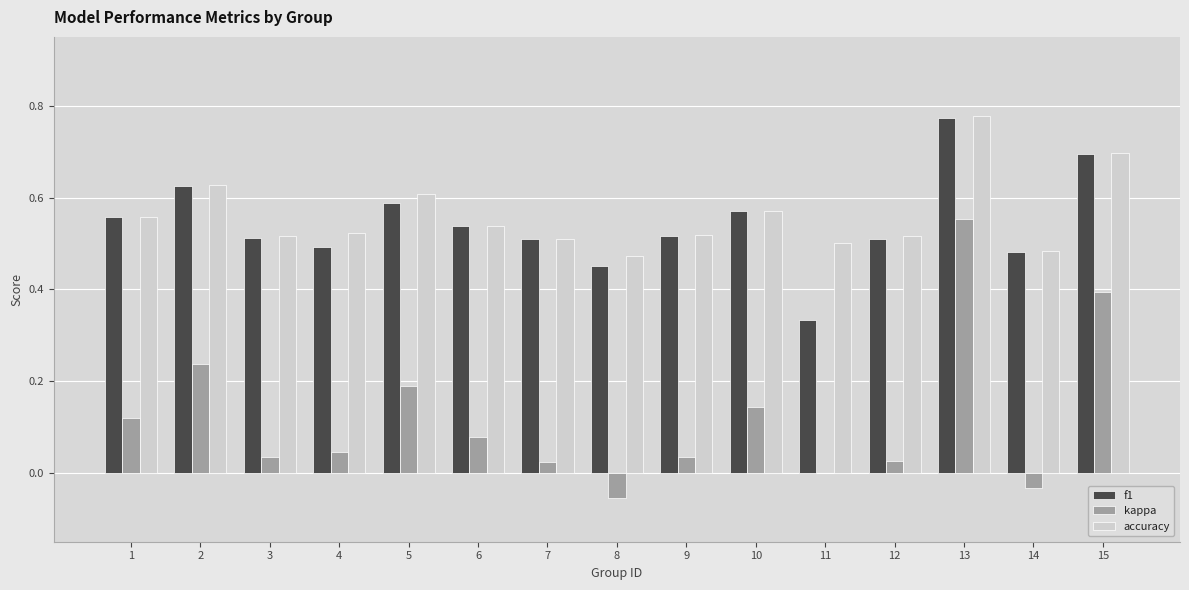

Which series has the largest range (max minus min)?

kappa